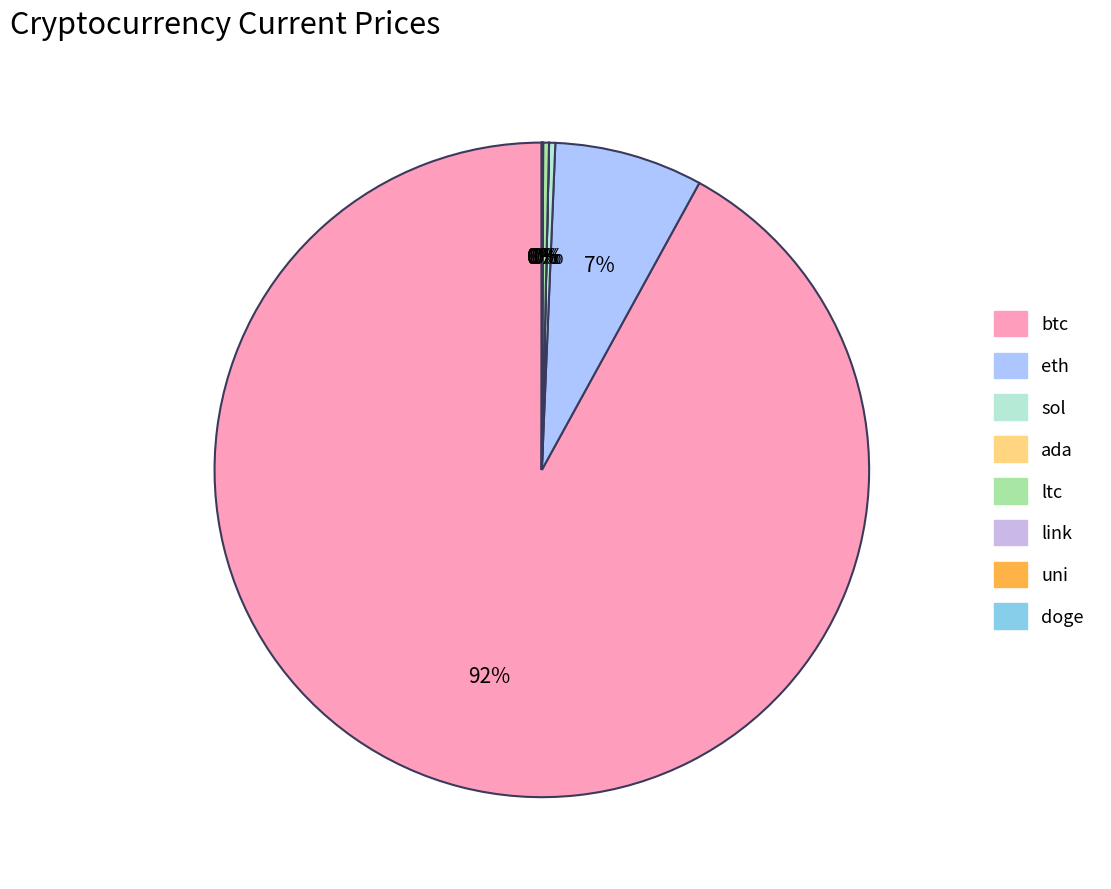

What is the change in value from btc to eth?

-44528.7